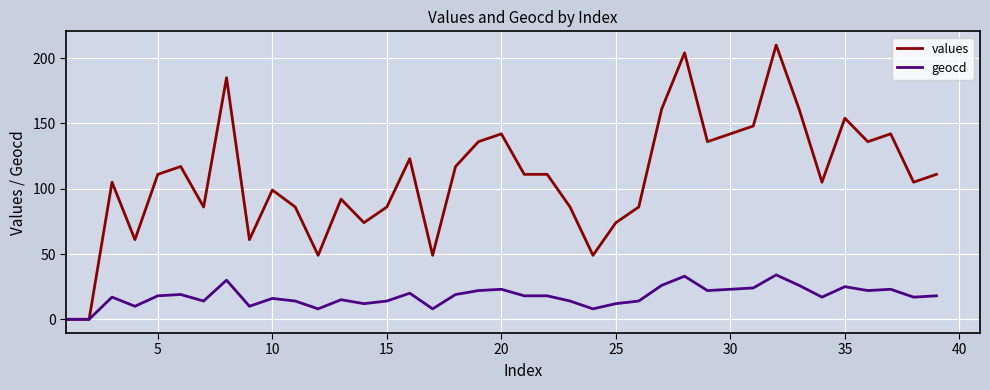

What is the average value of the values series?

108